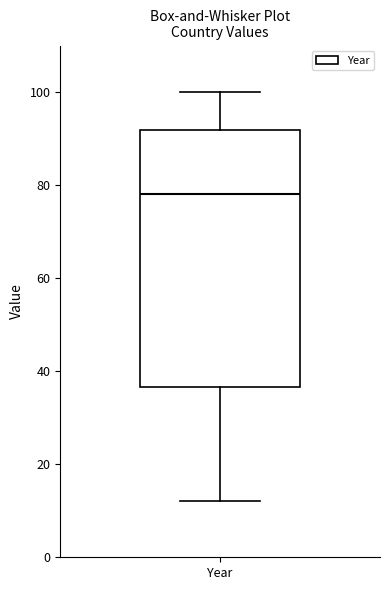

Transcribe this box plot: give where the median line is, the range the box spans, and where the two whiskers end, as read against the y-axis. The values are not printed on the chart, so give them approximately, as read against the axis.

median 78, box 36 to 92, whiskers 12 to 100